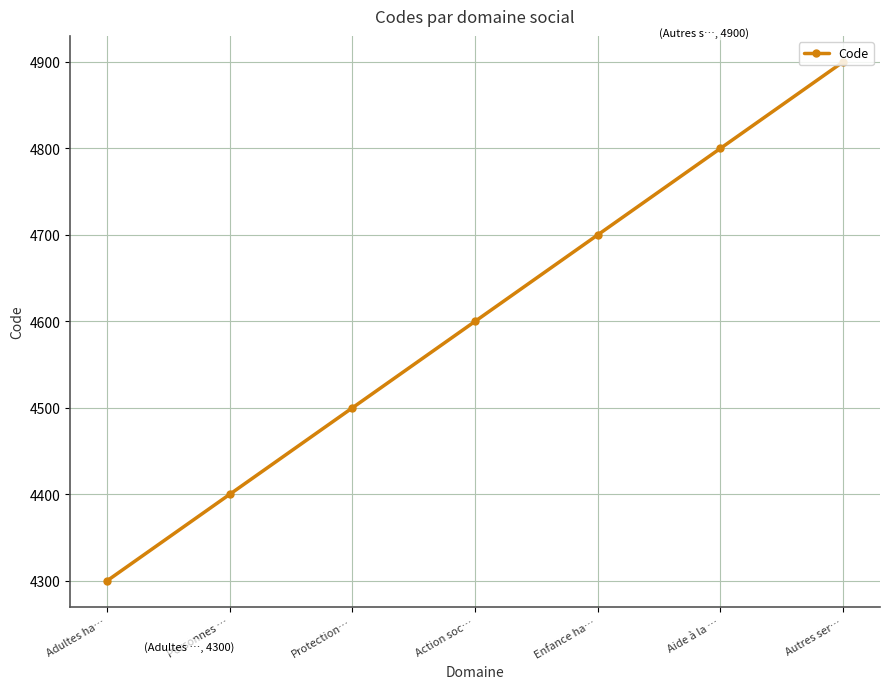

What is the label of the 7th point from the left?

Autres ser…